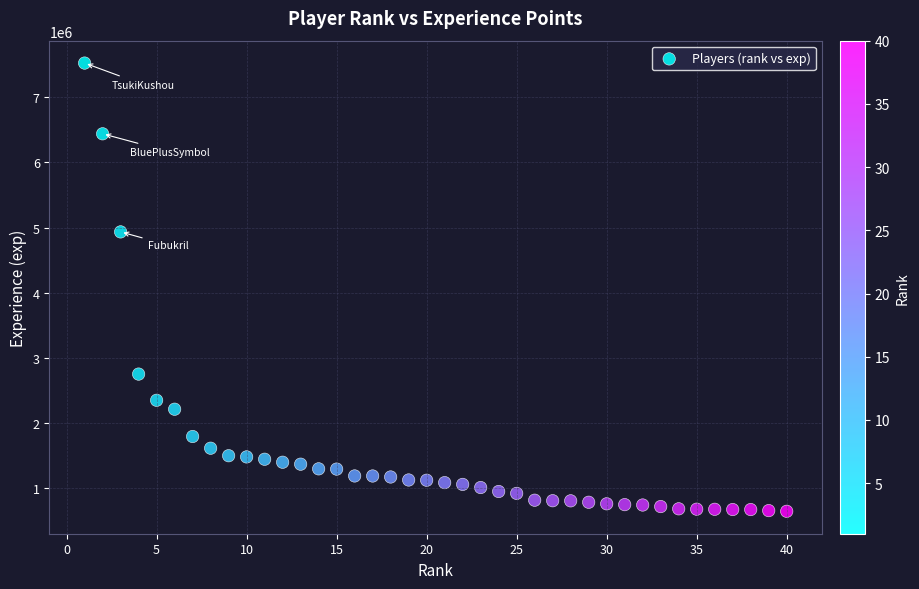

What Y value in the scatter plot is closest to 4085018?

4933419